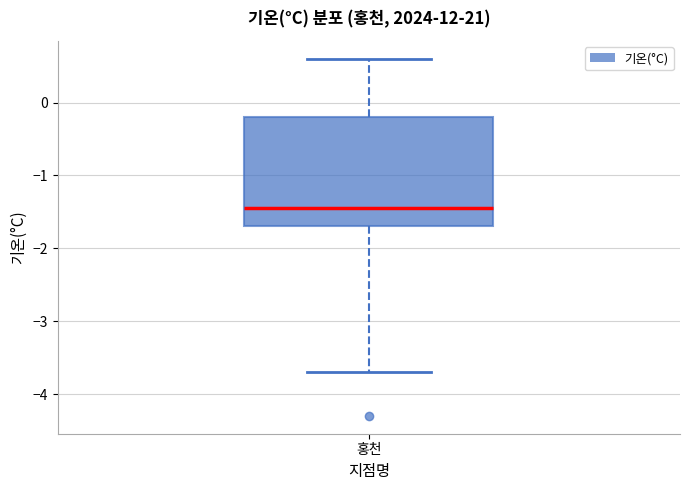

Read this box plot against the y-axis: the position of the median line, the range covered by the box, and the ends of both whiskers. The values are not printed on the chart, so give them approximately, as read against the axis.

median -1.4, box -1.7 to -0.2, whiskers -3.7 to 0.6